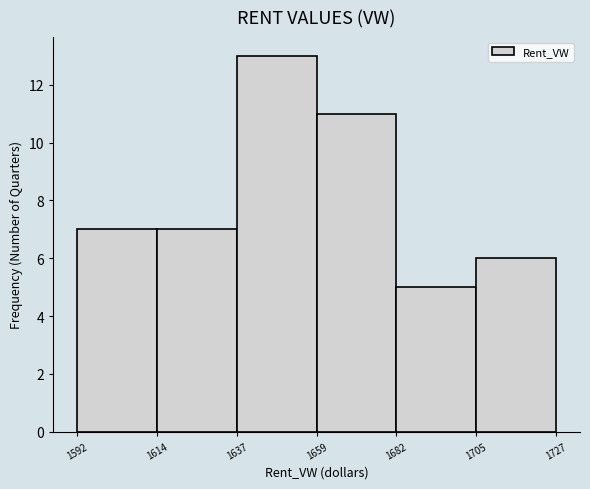

Reading left to right, list every bar in this chart as the range it spans on the x-axis followed by its height. The values are not printed on the chart, so give them approximately, as read against the axis.

1592 to 1614: 7
1614 to 1637: 7
1637 to 1659: 13
1659 to 1682: 11
1682 to 1705: 5
1705 to 1727: 6